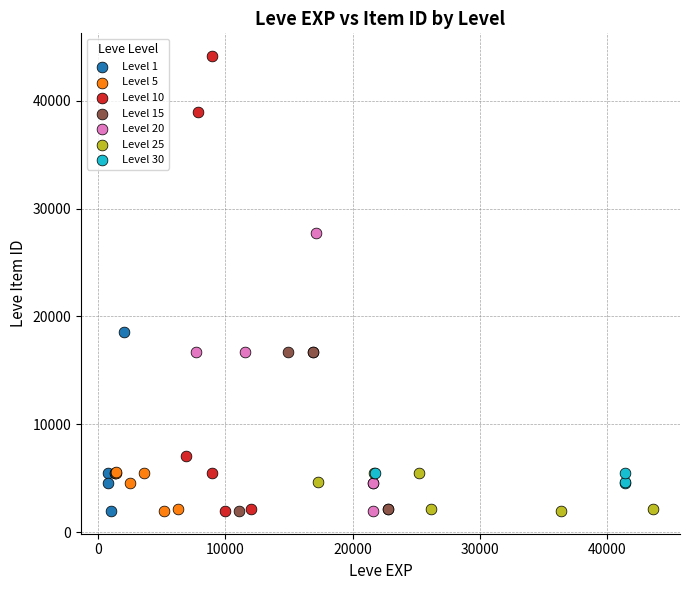

Which series contains the highest Y value?

Level 10